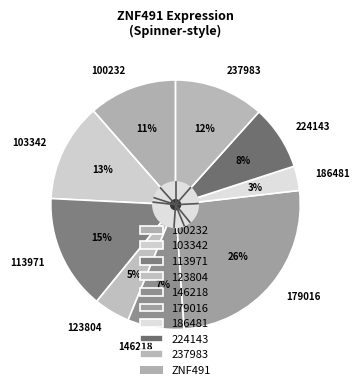

Is 146218 the majority of the pie?

No